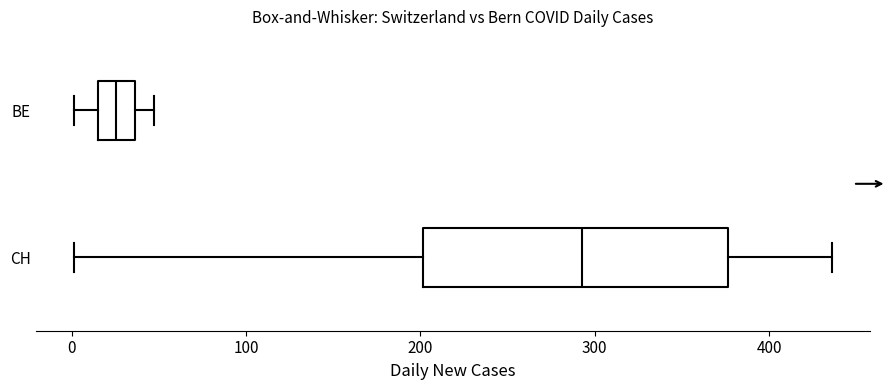

Where is the left edge of the box for CH on the x-axis? The values are not printed on the chart, so give them approximately, as read against the axis.

200